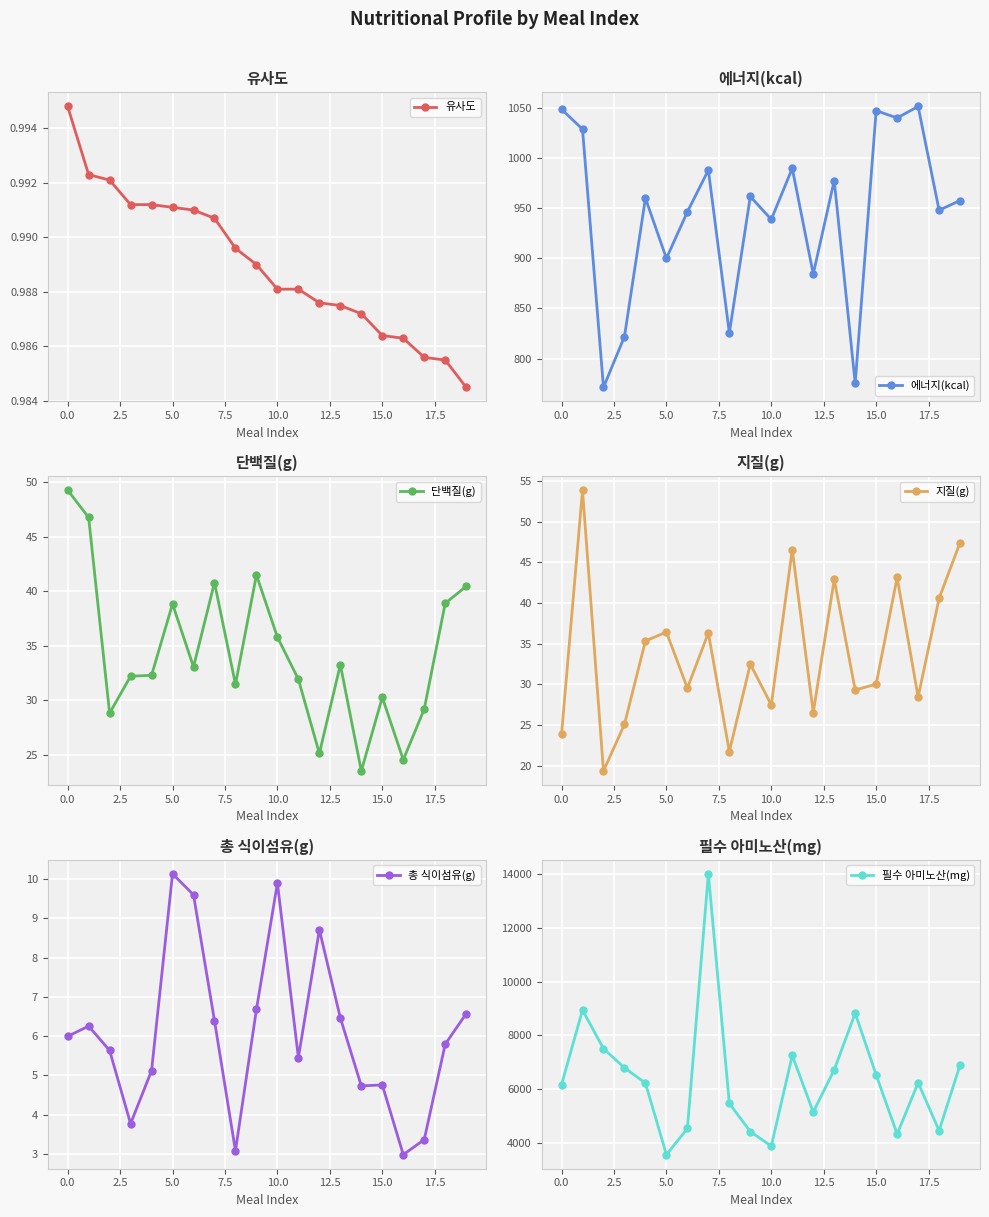

What is the total value across all series at 16?

5431.9